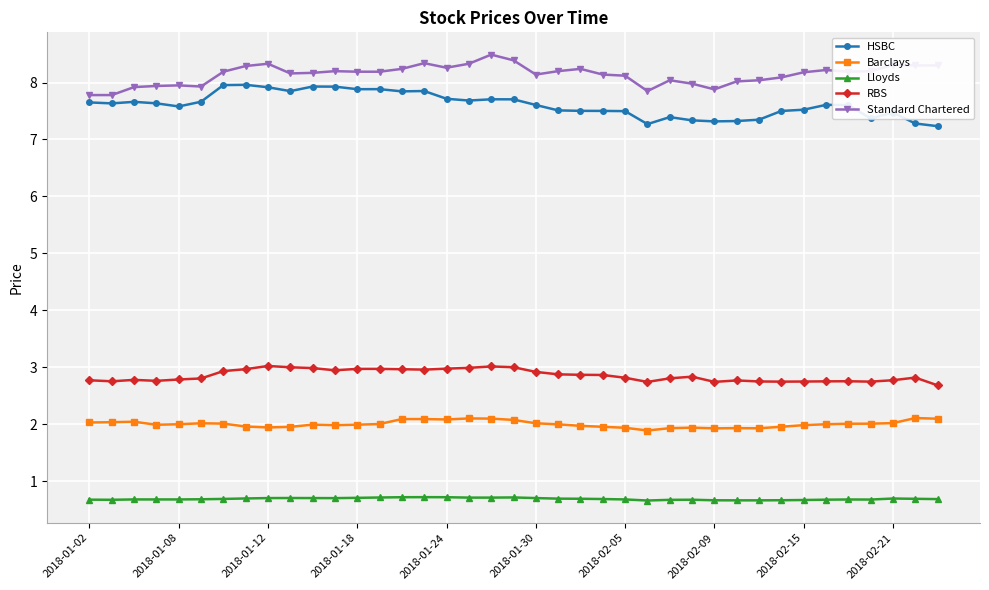

What is the value of the RBS point at the 19th from the left?

3.0